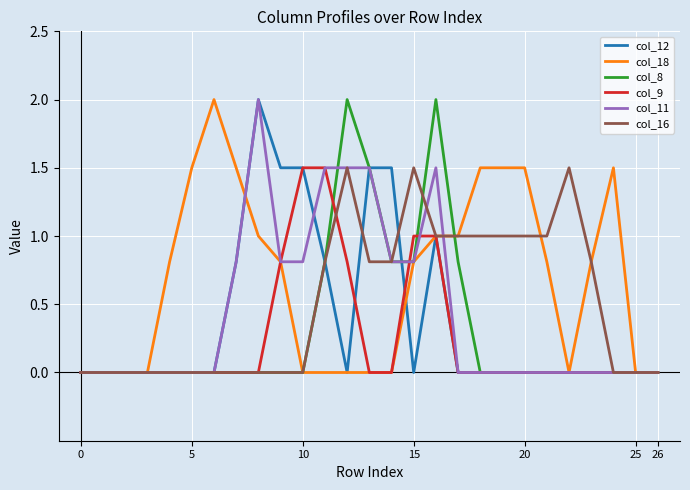

What is the maximum value for col_9?

1.5